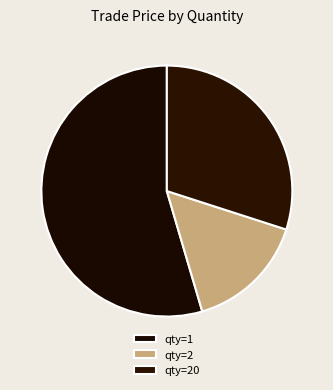

Which category has the smallest portion of the pie?

qty=2